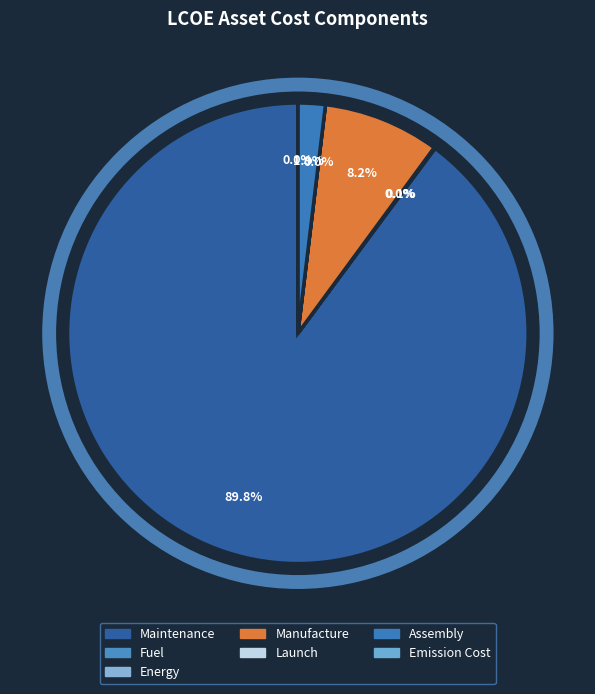

Rank the categories by value from lowest to highest.

Emission Cost, Launch, Energy, Fuel, Assembly, Manufacture, Maintenance